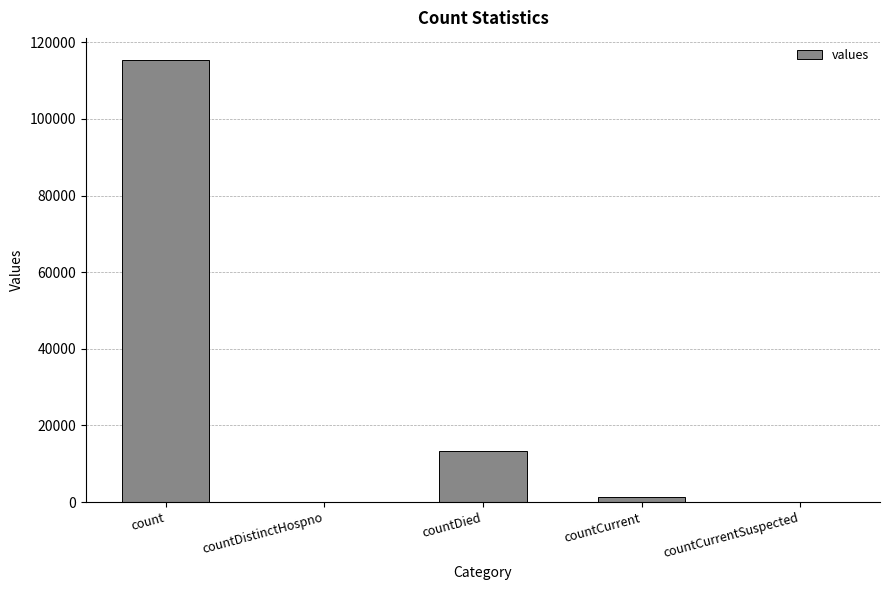

The chart shows a value of -46728 at countCurrentSuspected. True or false?

False